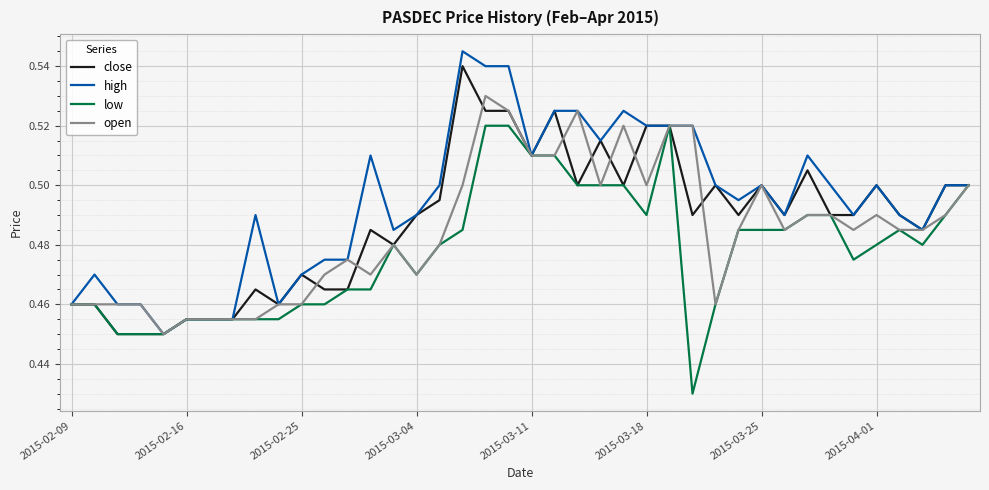

Rank the series by their maximum value, from lowest to highest.

low, open, close, high